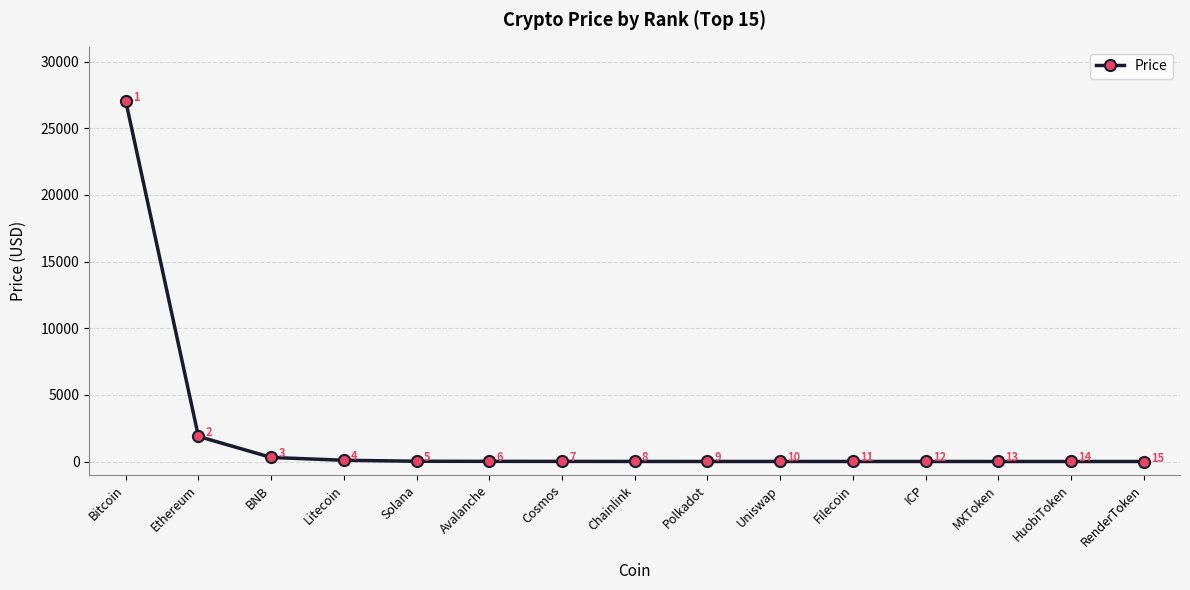

What is the difference between the maximum and minimum values?

27053.0